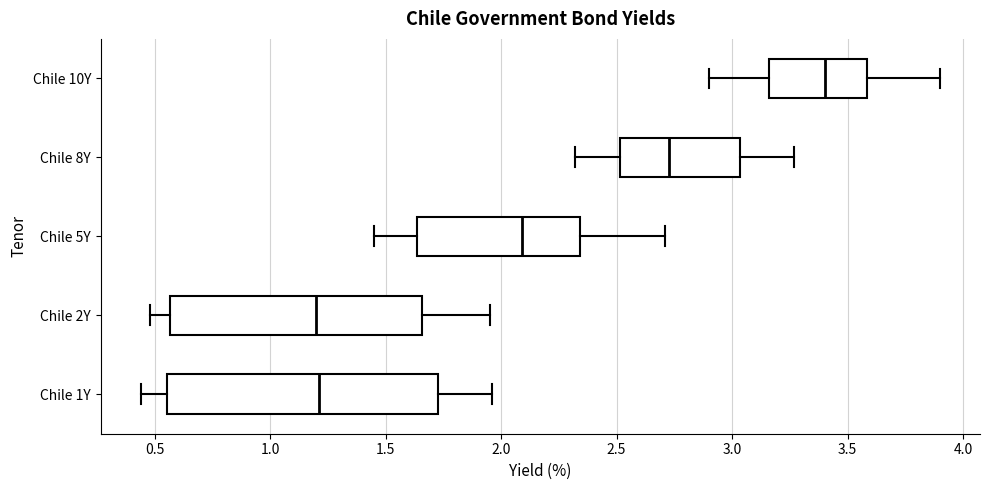

Which box has the furthest to the right median line?

Chile 10Y